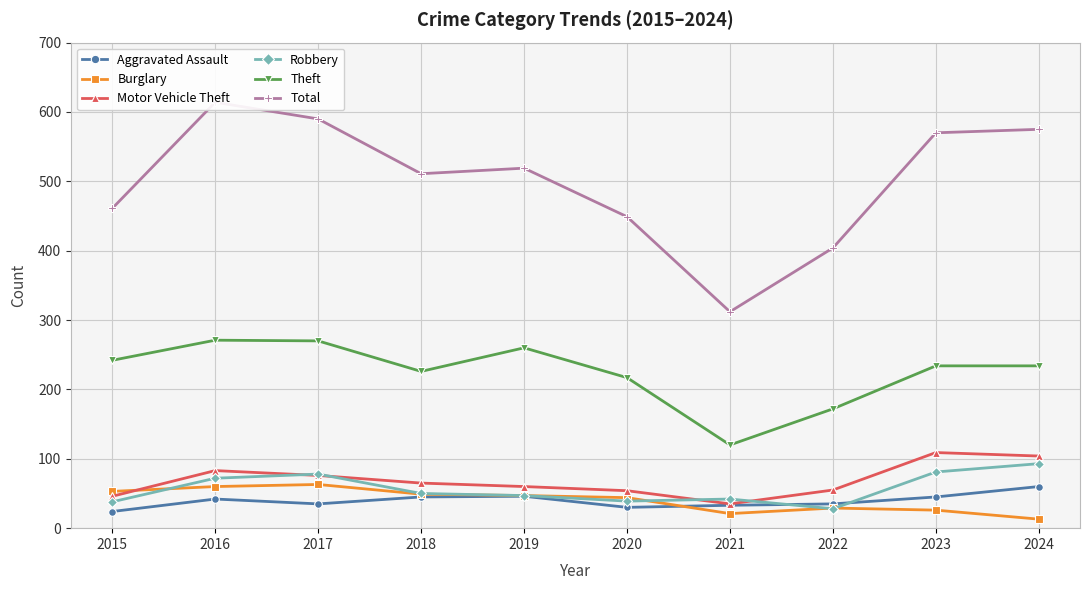

What is the total value across all series at 2024?

1079